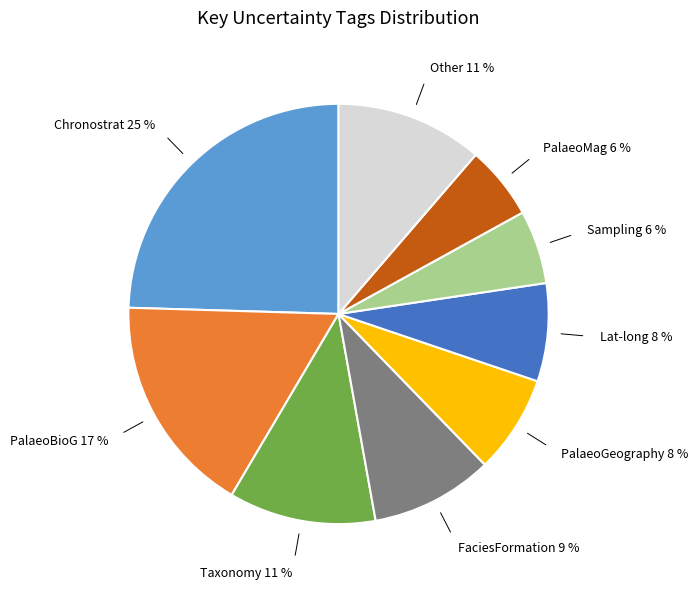

Is there any slice that represents more than half of the pie?

No